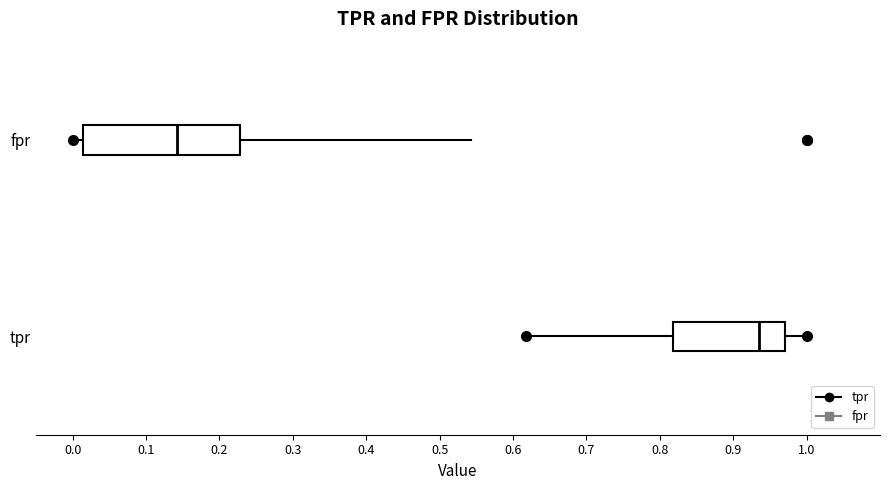

Reading bottom to top, read every box against the x-axis: the position of its median line, the range the box covers, and the ends of its whiskers. The values are not printed on the chart, so give them approximately, as read against the axis.

tpr: median 0.94, box 0.82 to 0.97, whiskers 0.62 to 1.00
fpr: median 0.14, box 0.01 to 0.23, whiskers 0.00 to 0.54